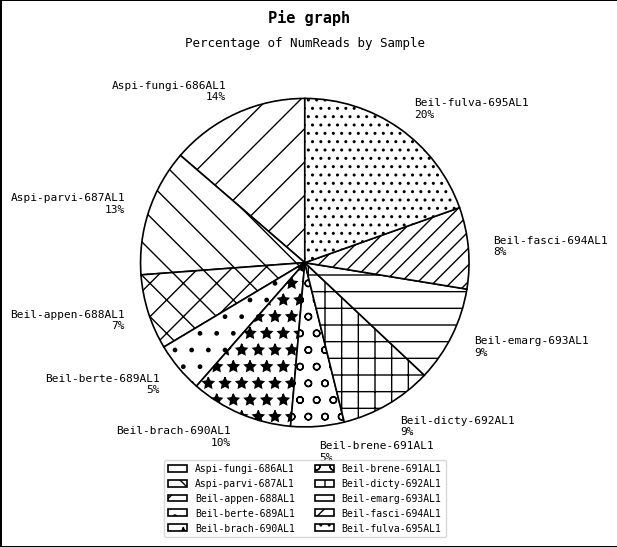

To the nearest percent, what percentage of the pie is Aspi-parvi-687AL1?

13%